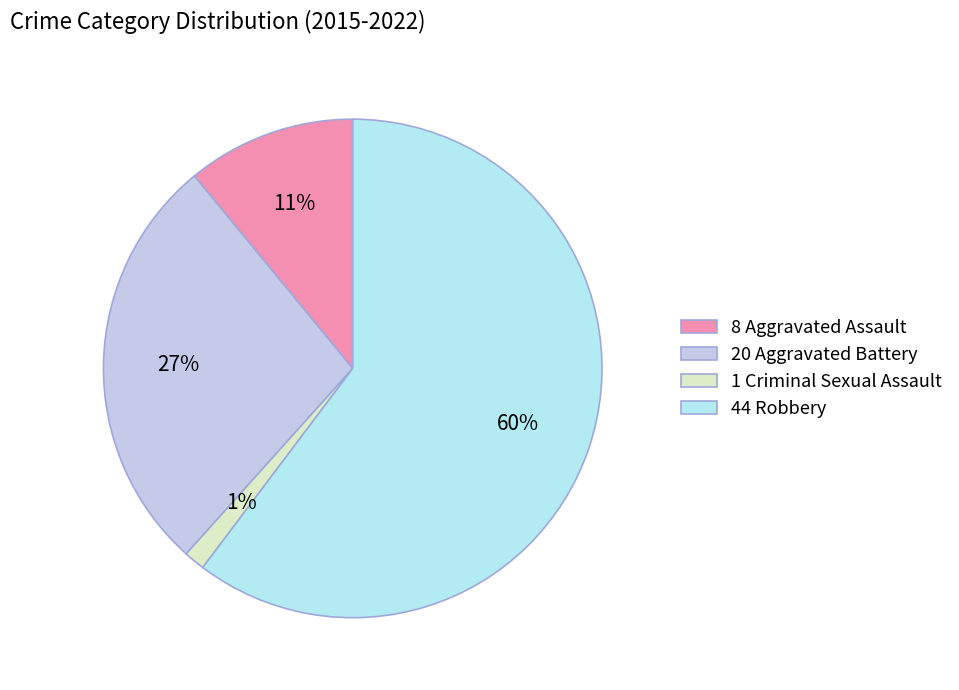

How many slices are in this pie chart?

4